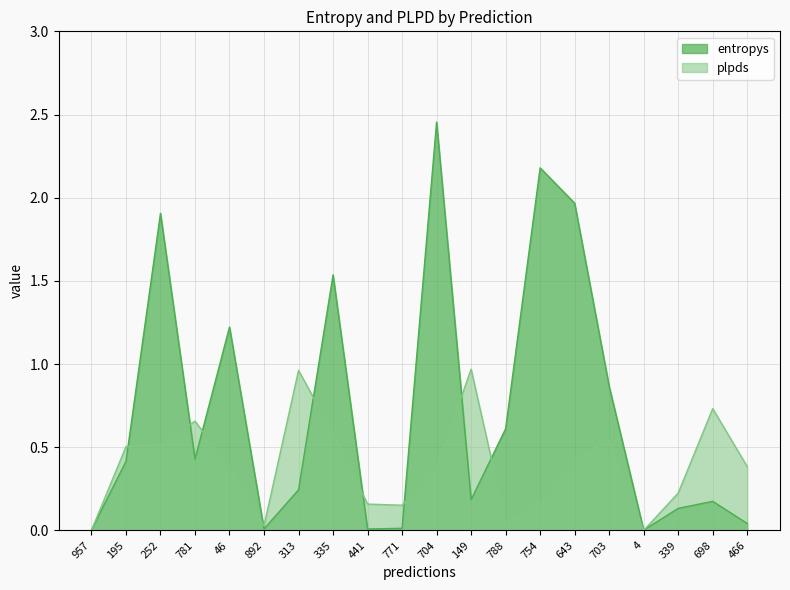

Which series has the widest spread of values?

entropys